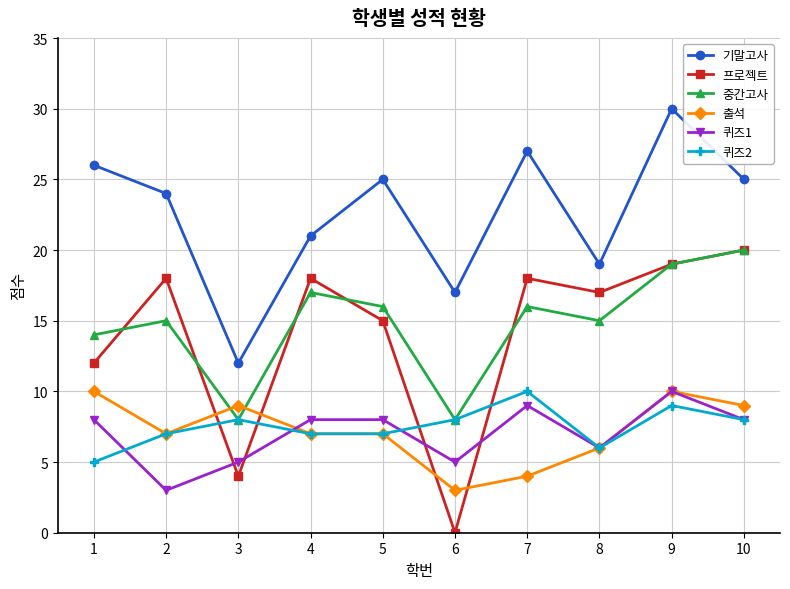

Reading left to right, list all the values displayed in this chart.

기말고사: 1=26	2=24	3=12	4=21	5=25	6=17	7=27	8=19	9=30	10=25
프로젝트: 1=12	2=18	3=4	4=18	5=15	6=0	7=18	8=17	9=19	10=20
중간고사: 1=14	2=15	3=8	4=17	5=16	6=8	7=16	8=15	9=19	10=20
출석: 1=10	2=7	3=9	4=7	5=7	6=3	7=4	8=6	9=10	10=9
퀴즈1: 1=8	2=3	3=5	4=8	5=8	6=5	7=9	8=6	9=10	10=8
퀴즈2: 1=5	2=7	3=8	4=7	5=7	6=8	7=10	8=6	9=9	10=8